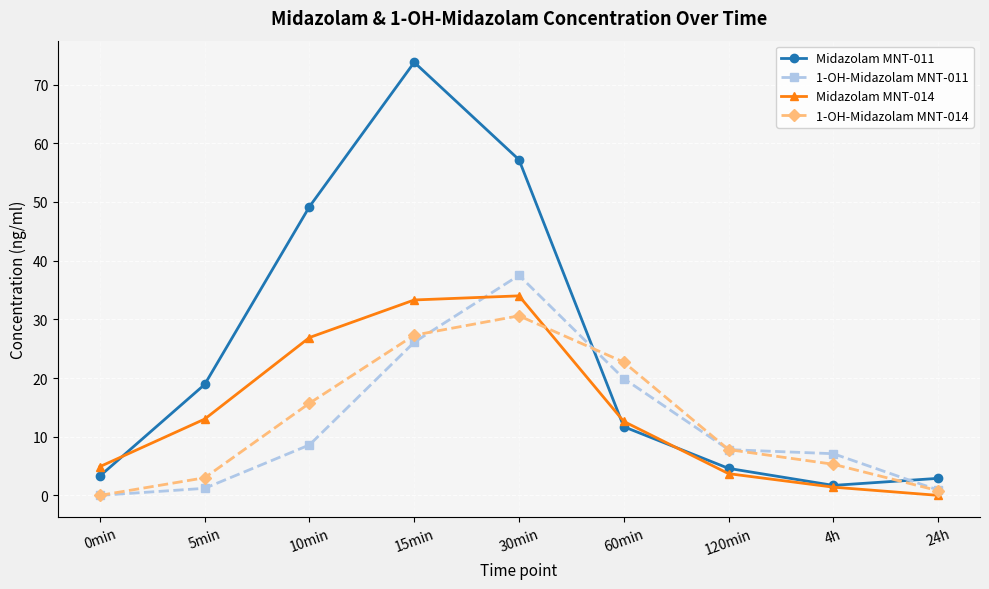

Which category has the highest value in the 1-OH-Midazolam MNT-014 series?

30min